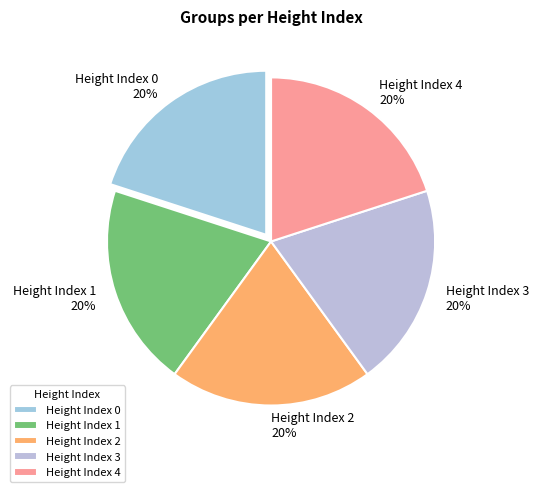

The Height Index 3 slice represents 20% of the pie. True or false?

True